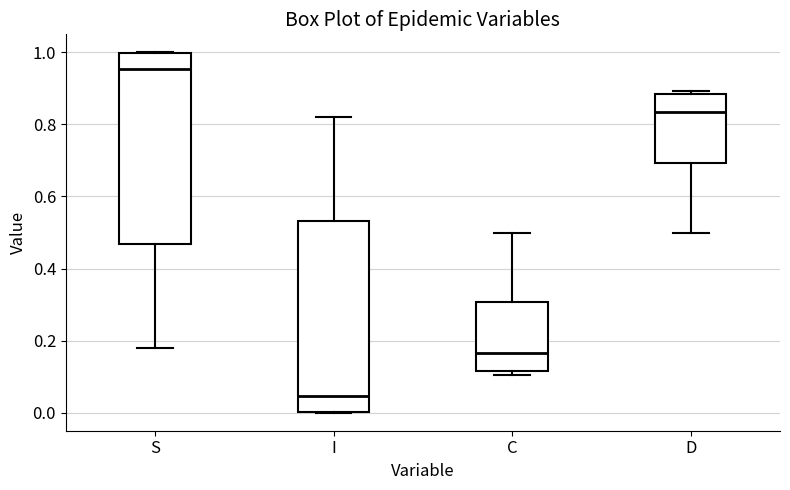

Which box has the lowest median line?

I